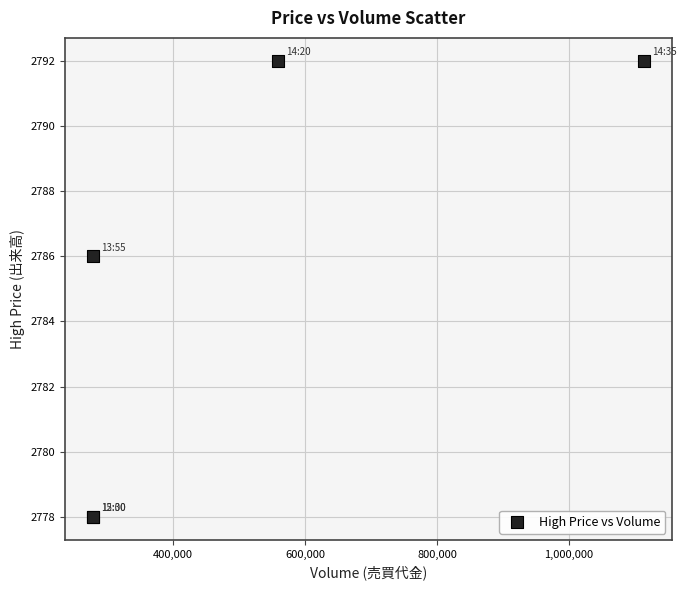

What Y value in the scatter plot is closest to 2785?

2786